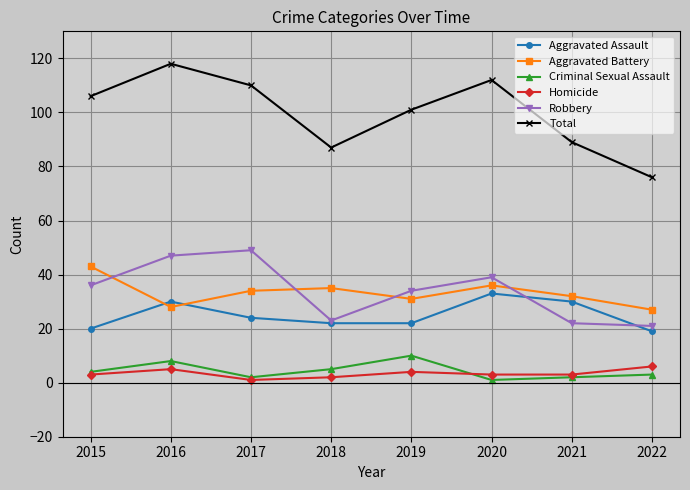

At which label is Total closest to 97?

2019